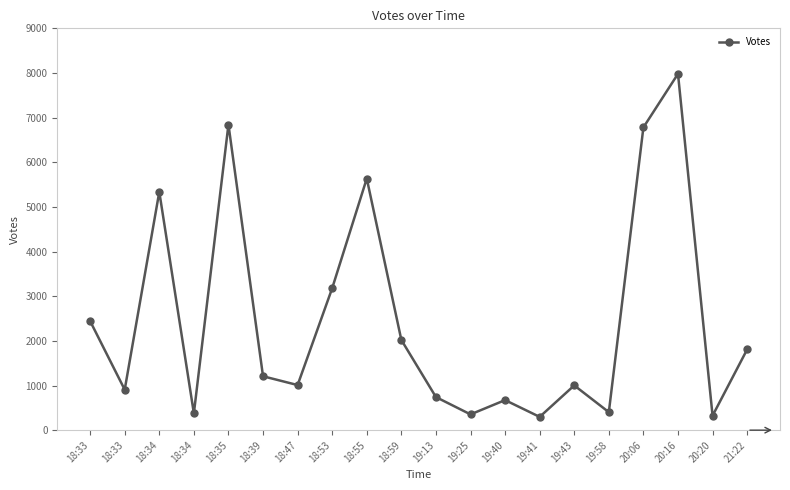

At which label is the value closest to 4139?

18:53